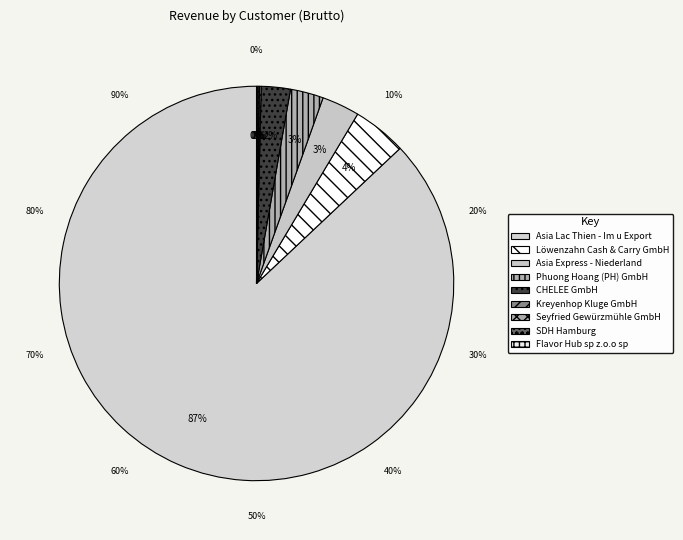

How much of the chart is everything except Seyfried Gewürzmühle GmbH?

99.9%